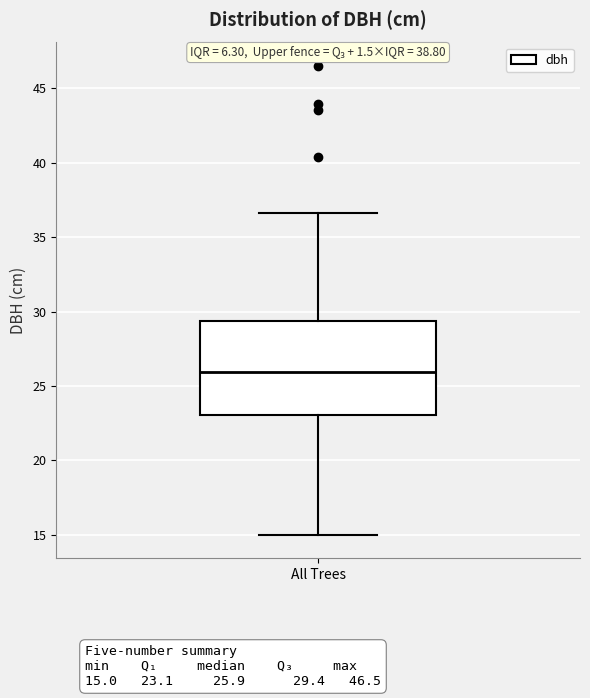

Transcribe this box plot: give where the median line is, the range the box spans, and where the two whiskers end, as read against the y-axis. The values are not printed on the chart, so give them approximately, as read against the axis.

median 26.0, box 23.0 to 29.5, whiskers 15.0 to 36.5